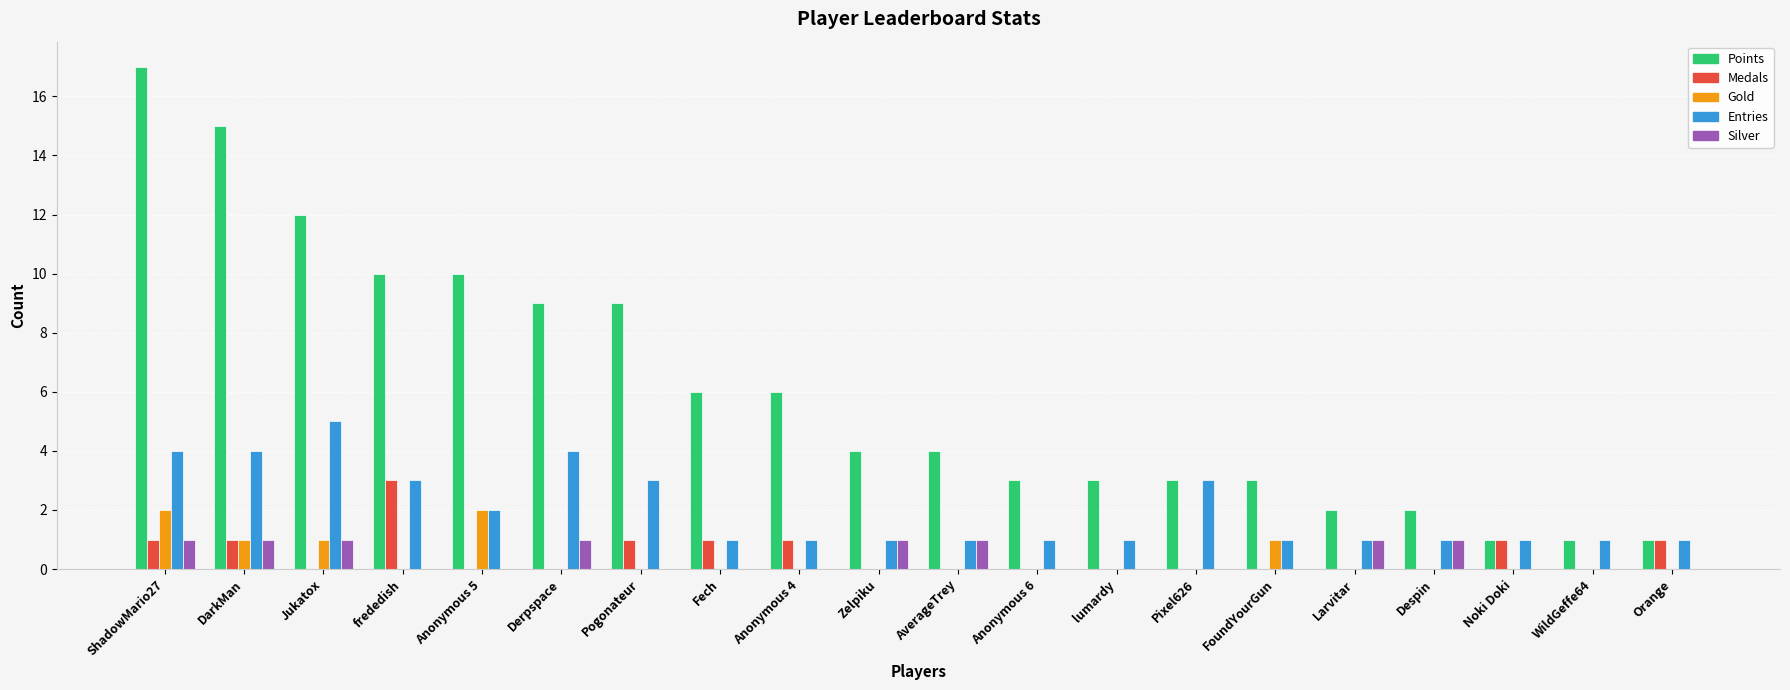

What are all the series names shown in the legend?

Points, Medals, Gold, Entries, Silver